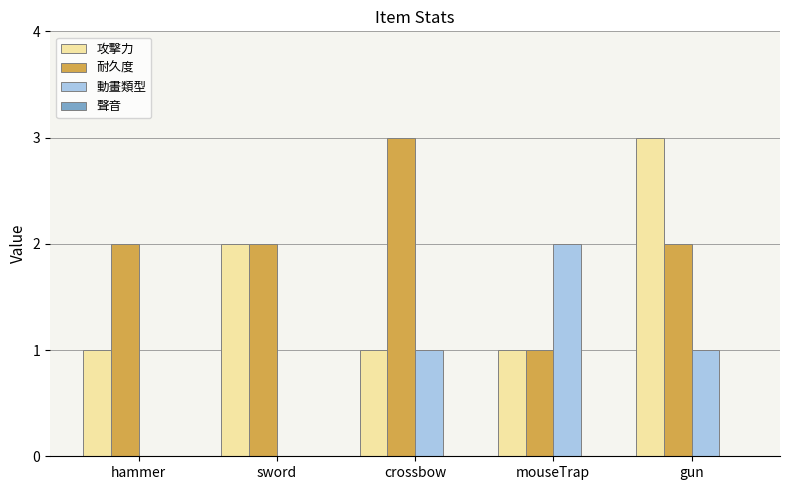

What is the sum of all 動畫類型 values?

4